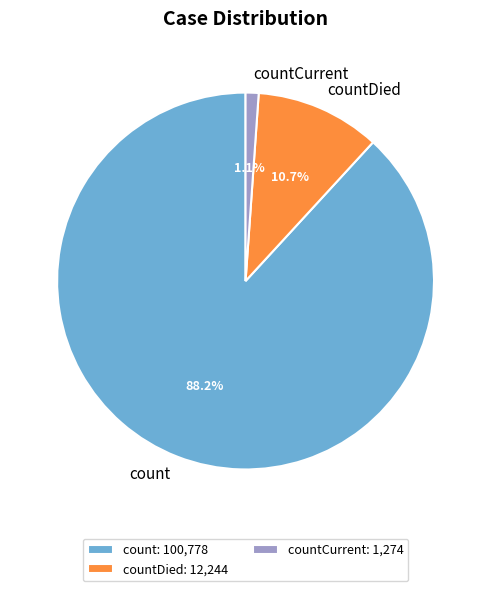

Do count and countDied together represent more than half of the pie?

Yes